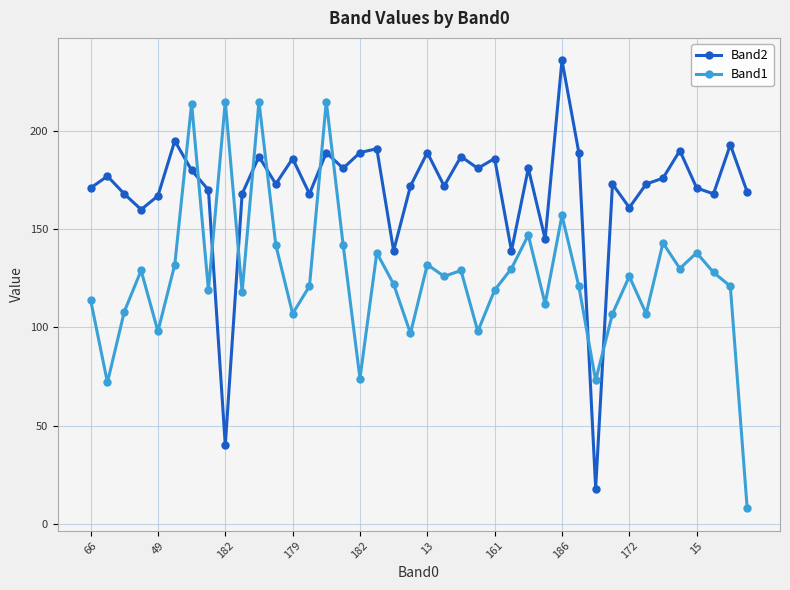

What is the minimum value for Band2?

18